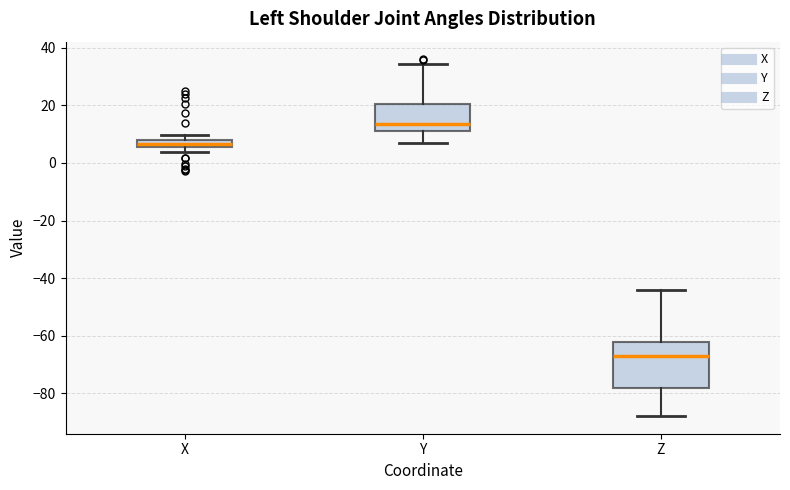

Which box's median line is the highest?

Y